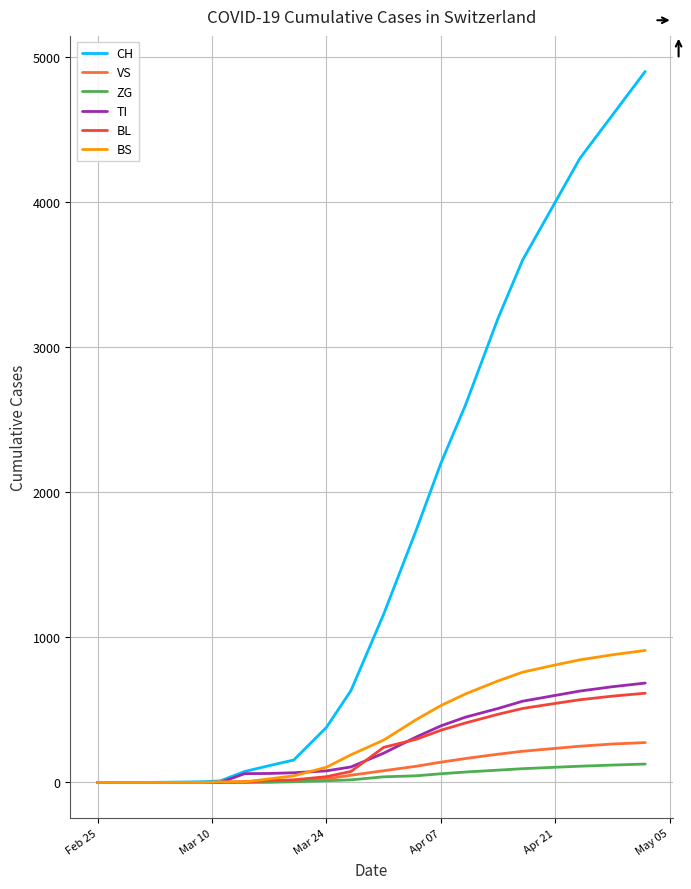

Rank the series by their maximum value, from highest to lowest.

CH, BS, TI, BL, VS, ZG